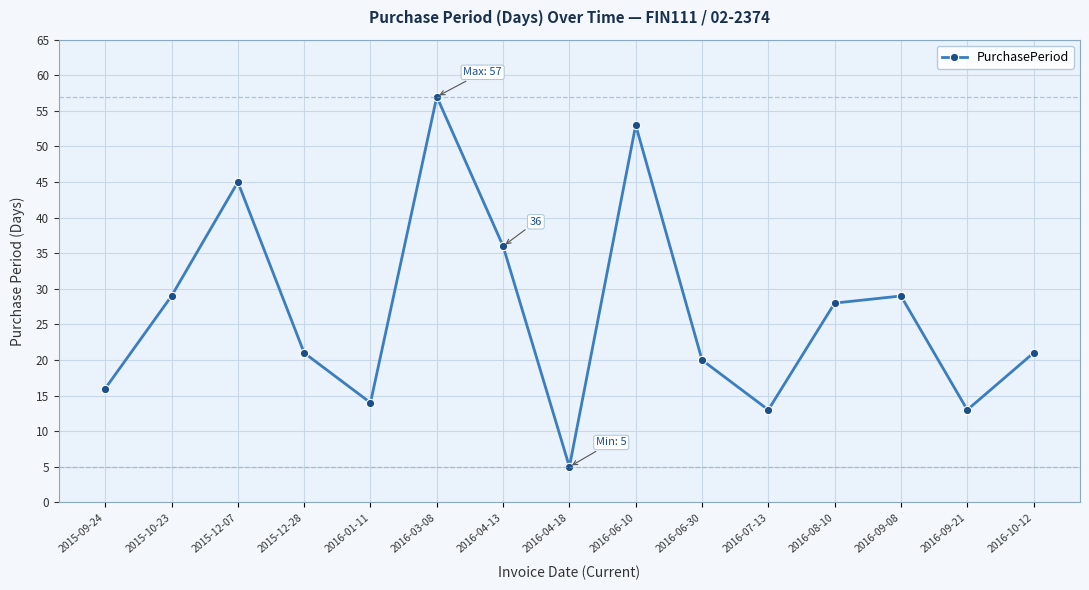

How many data points does each series have?

15